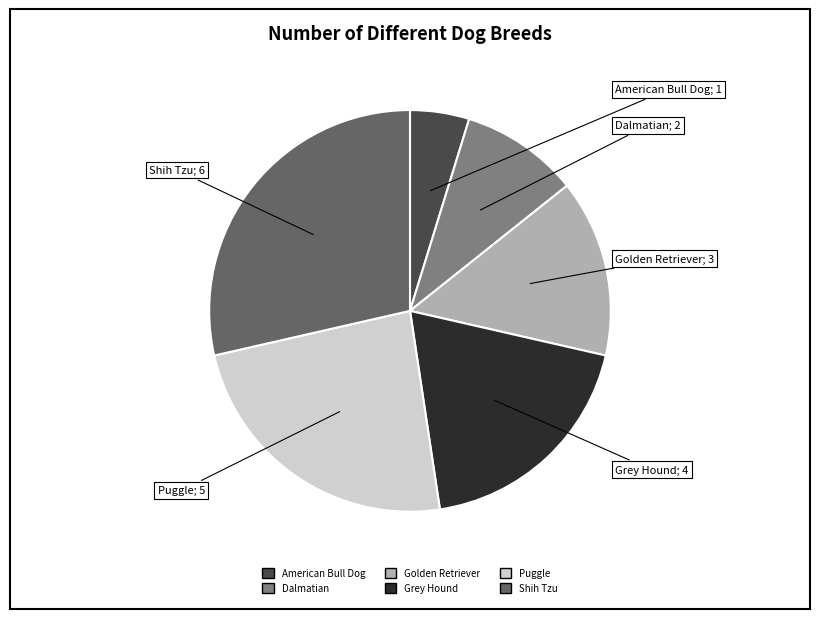

Is there a majority slice in this chart?

No